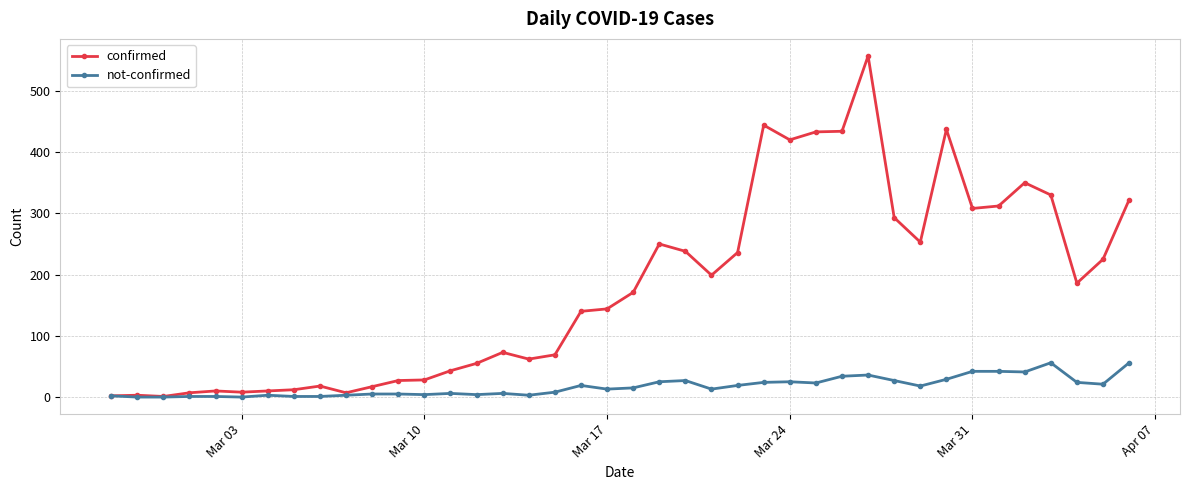

True or false: not-confirmed has more than 2 points higher than both neighbors.

True